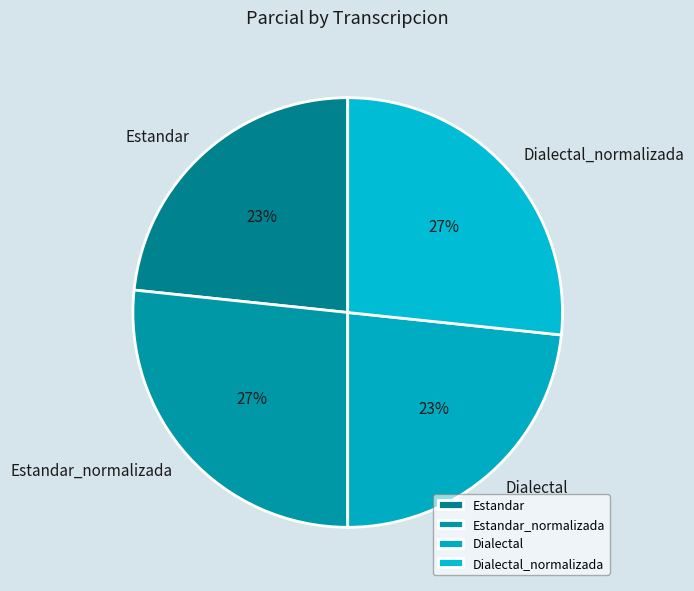

To the nearest percent, what portion does Estandar_normalizada represent?

27%